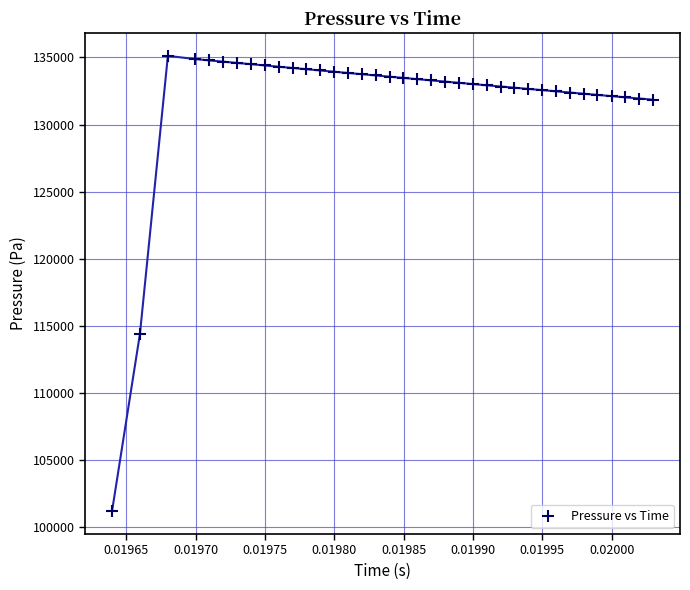

What is the range of Y values (max minus min)?

33919.4